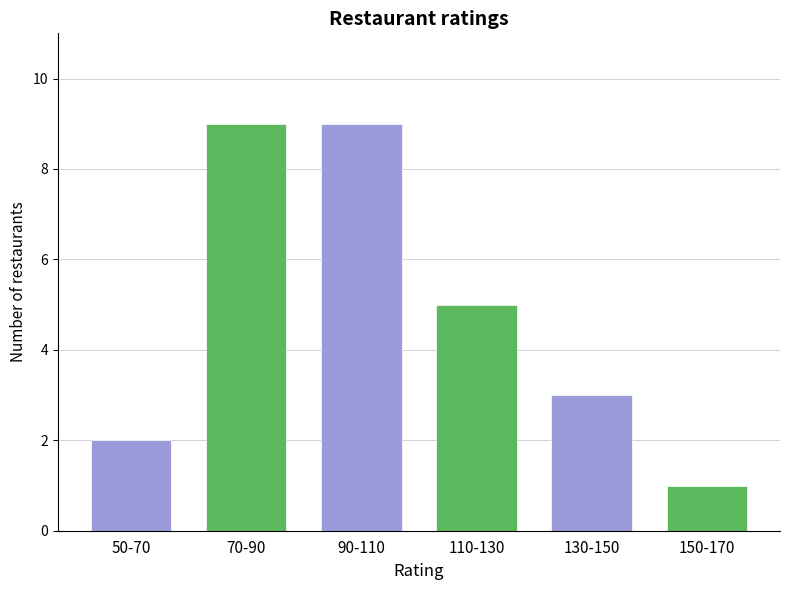

Reading left to right, transcribe all the data shown in this chart.

50-70=2	70-90=9	90-110=9	110-130=5	130-150=3	150-170=1